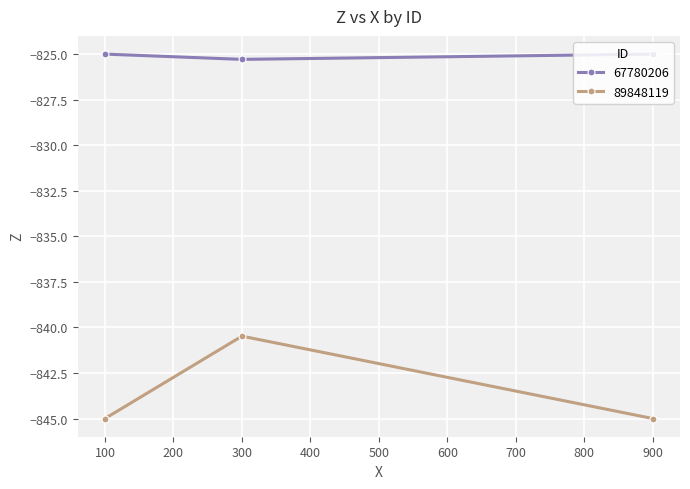

How many distinct data groups are displayed?

2